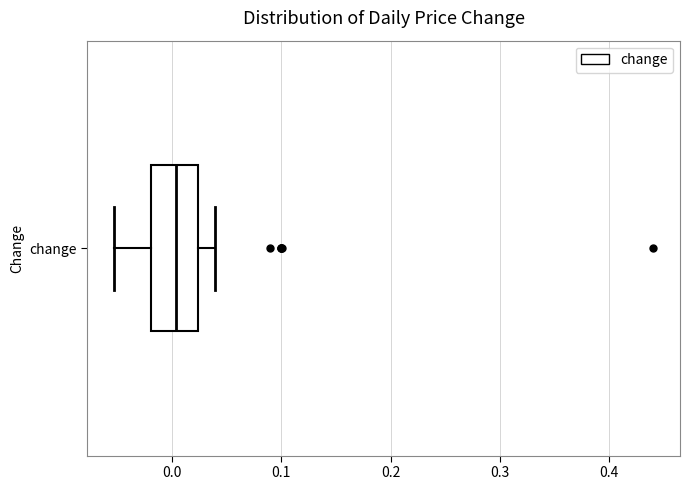

Read this box plot against the x-axis: the position of the median line, the range covered by the box, and the ends of both whiskers. The values are not printed on the chart, so give them approximately, as read against the axis.

median 0.00, box -0.02 to 0.02, whiskers -0.05 to 0.04